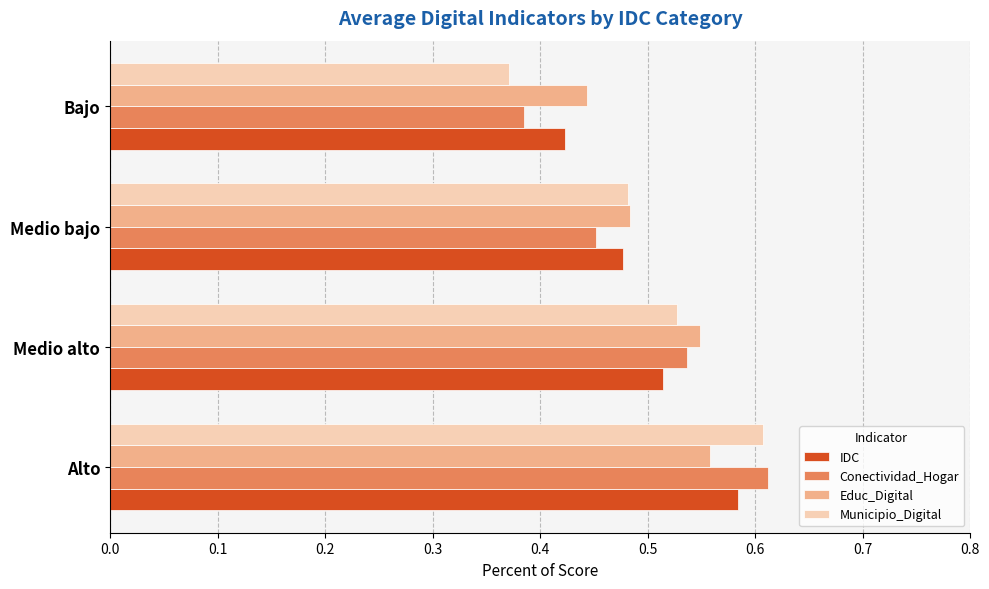

Where is Municipio_Digital nearest to the value 0?

Bajo